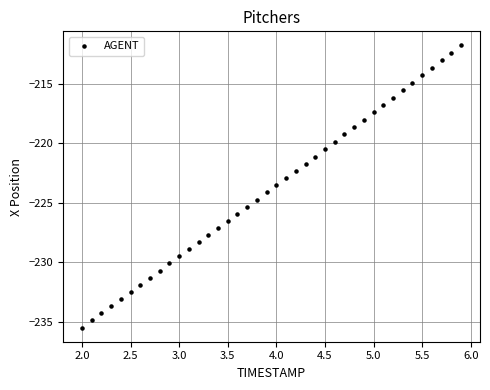

What is the range of Y values (max minus min)?

23.7